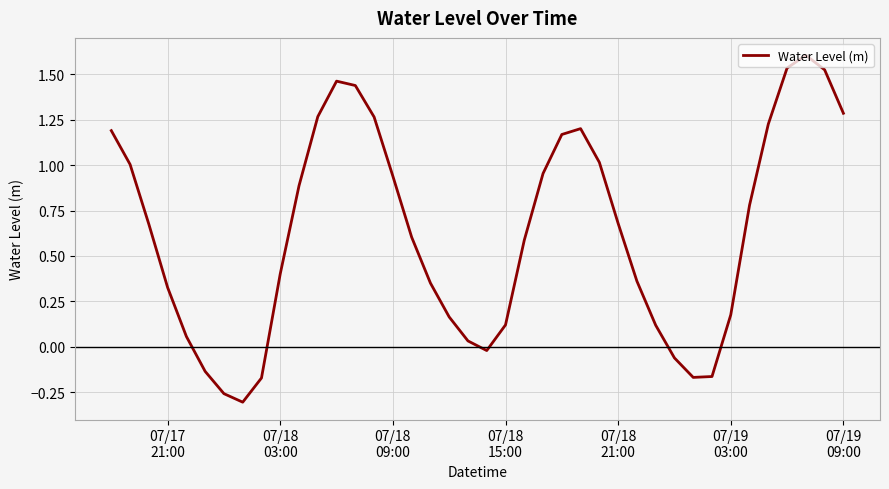

What is the sum of all values?

25.1